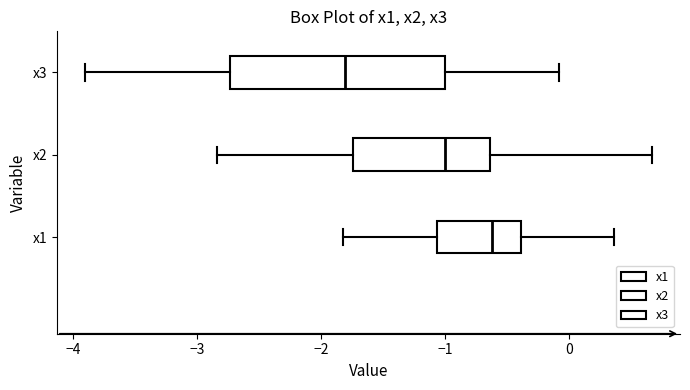

Which box is the widest, from its left edge to its right edge?

x3